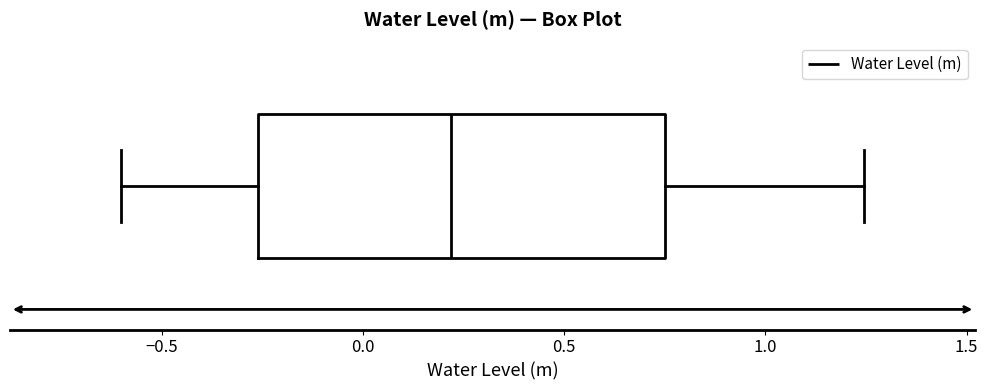

Where does the median line of the box sit on the x-axis? The values are not printed on the chart, so give them approximately, as read against the axis.

0.20